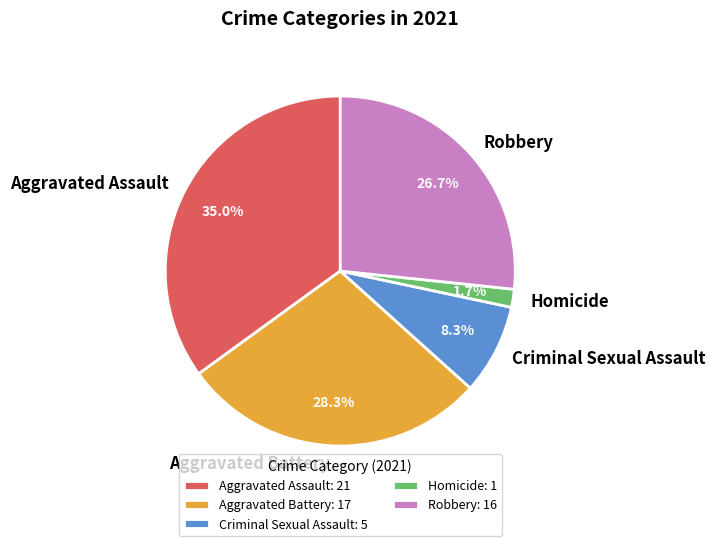

Is there a majority slice in this chart?

No